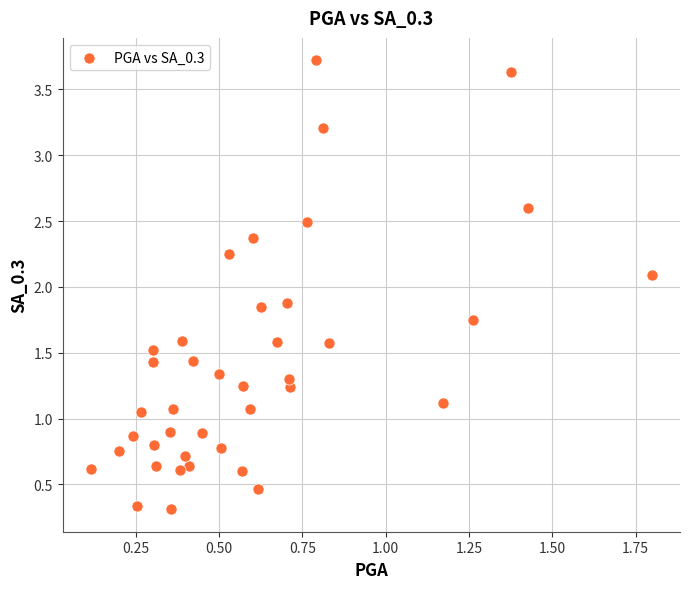

What is the range of Y values (max minus min)?

3.4